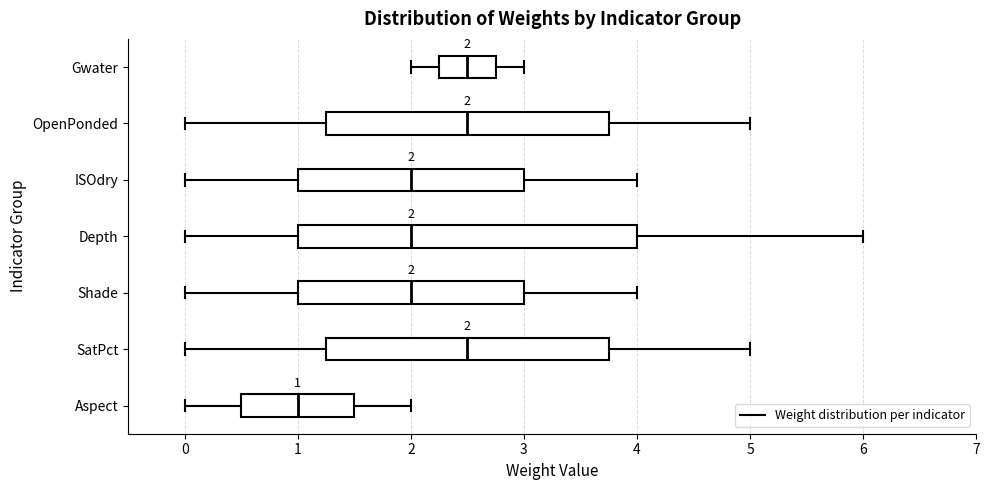

Which box is the widest, from its left edge to its right edge?

Depth